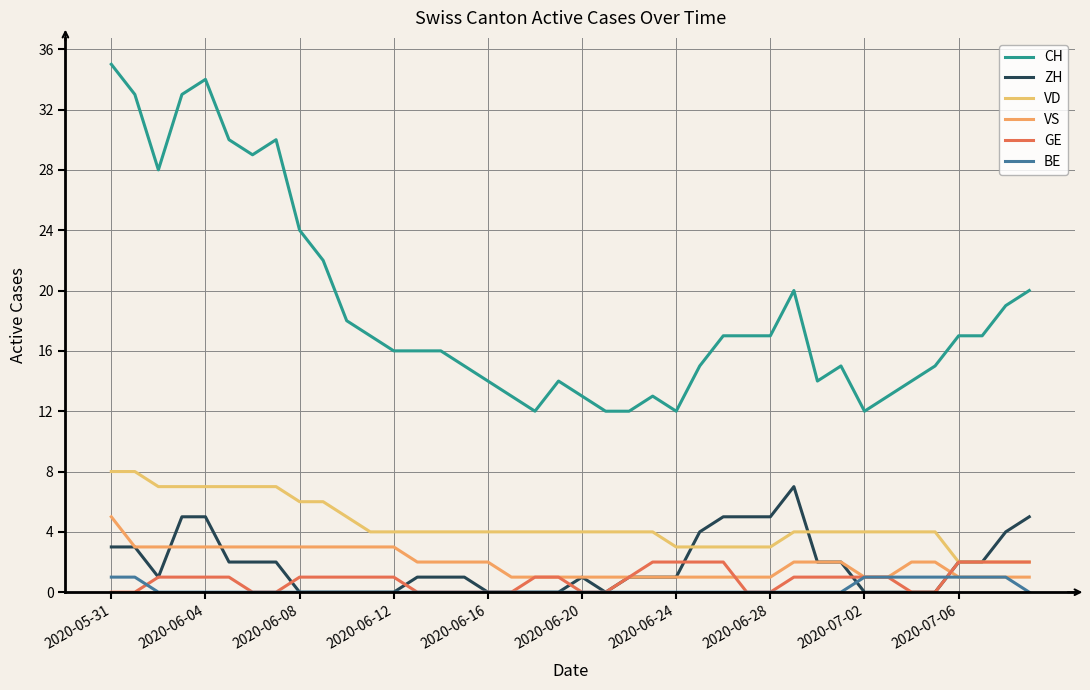

True or false: BE has more than 2 points higher than both neighbors.

False